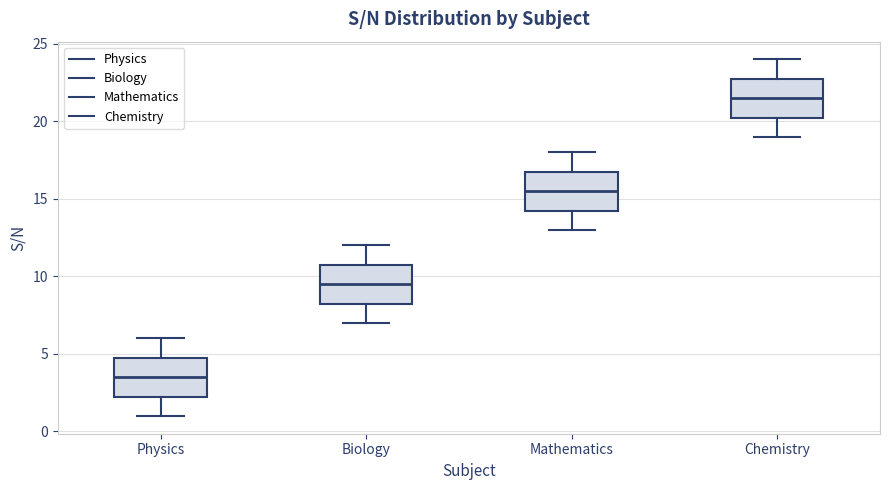

Which box has the lowest median line?

Physics